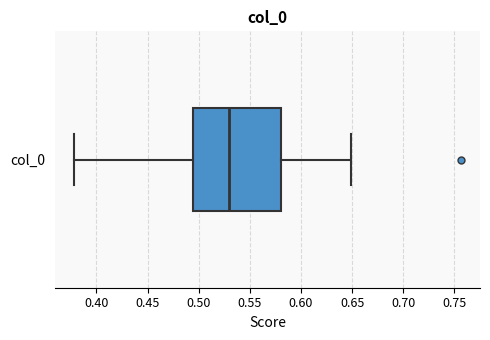

Transcribe this box plot: give where the median line is, the range the box spans, and where the two whiskers end, as read against the x-axis. The values are not printed on the chart, so give them approximately, as read against the axis.

median 0.530, box 0.495 to 0.580, whiskers 0.380 to 0.650